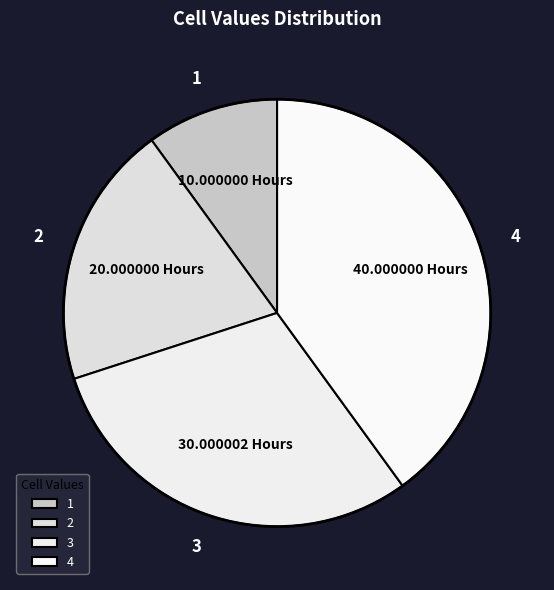

Rank the categories by value from lowest to highest.

1, 2, 3, 4